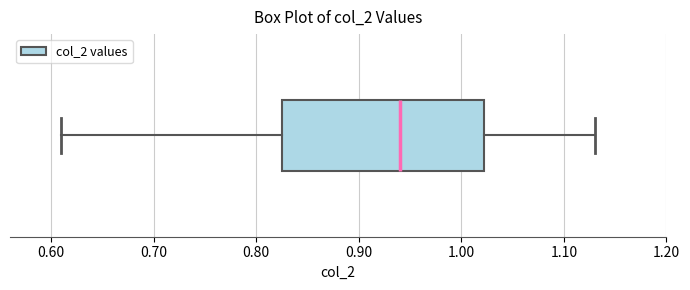

Read this box plot against the x-axis: the position of the median line, the range covered by the box, and the ends of both whiskers. The values are not printed on the chart, so give them approximately, as read against the axis.

median 0.94, box 0.83 to 1.02, whiskers 0.61 to 1.13